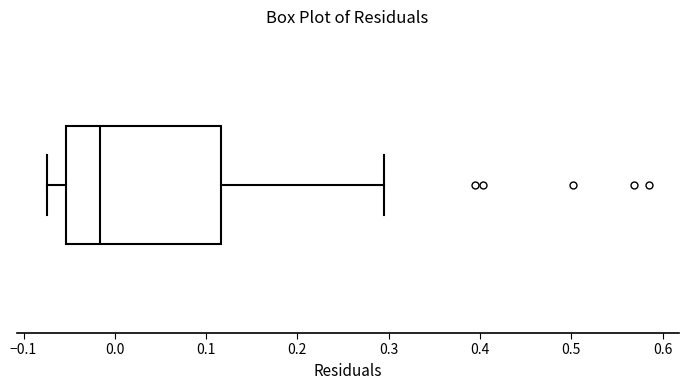

Where does the left whisker of the box end on the x-axis? The values are not printed on the chart, so give them approximately, as read against the axis.

-0.07